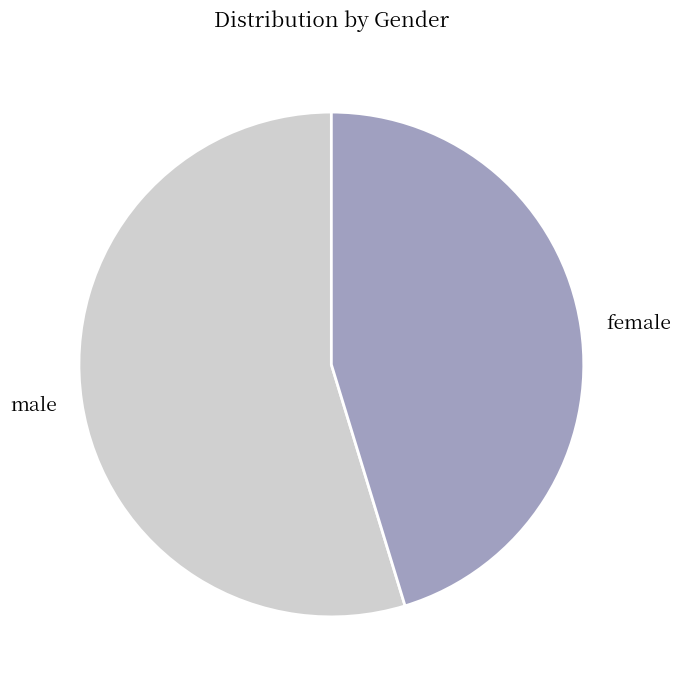

The female slice represents 30% of the pie. True or false?

False